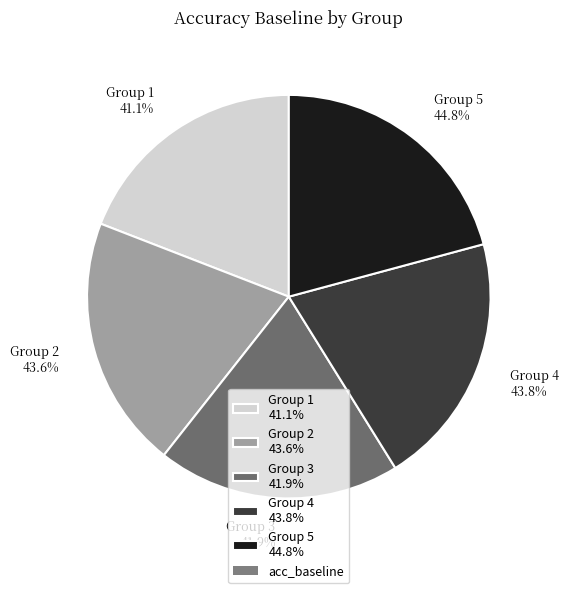

What percentage is the 1 slice, to the nearest percent?

19%